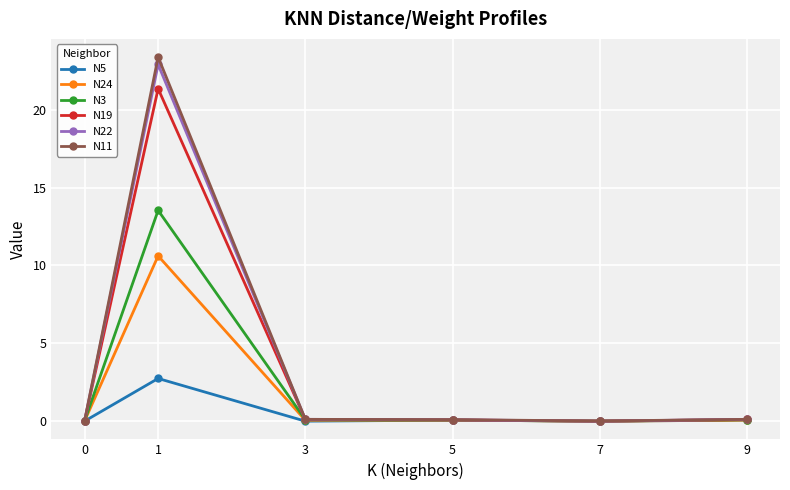

Which series has the widest spread of values?

N11